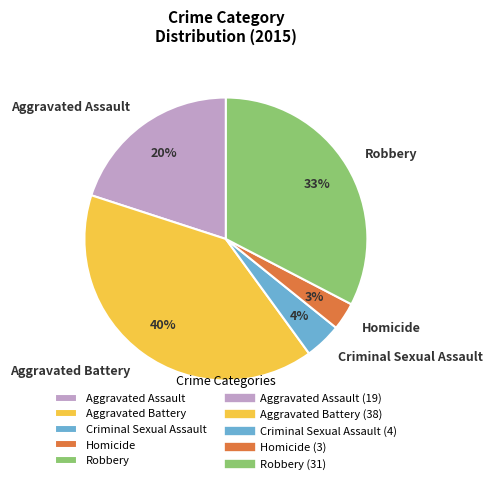

Is Aggravated Battery the majority of the pie?

No